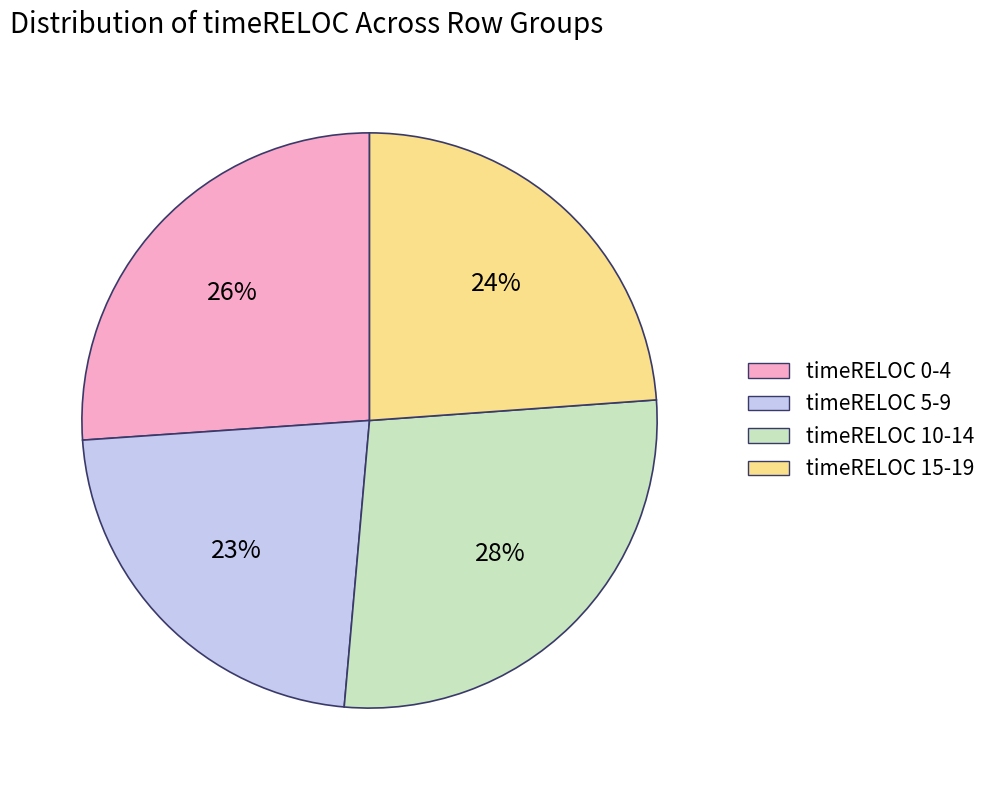

Is there any slice that represents more than half of the pie?

No